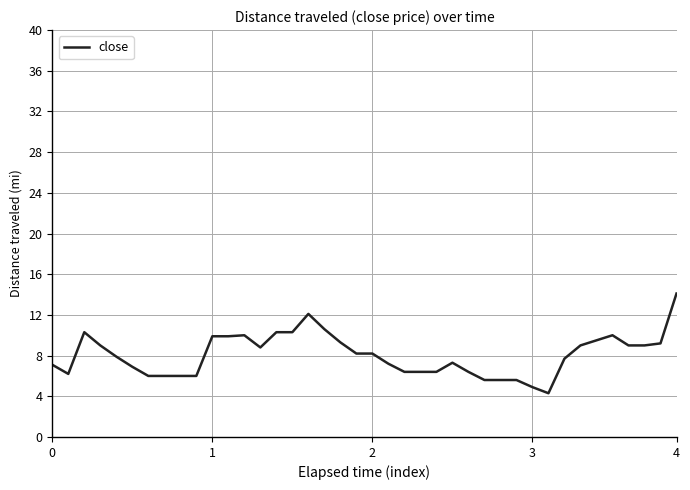

What is the smallest value displayed?

4.3